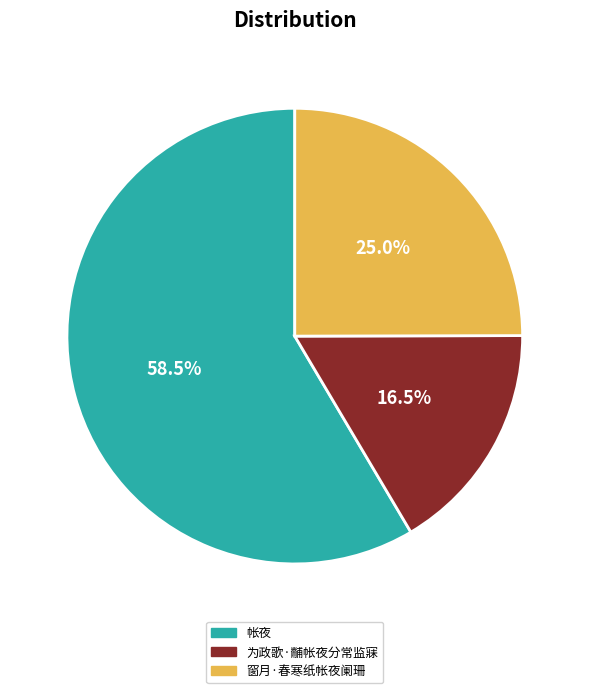

What portion of the pie excludes 为政歌·黼帐夜分常监寐?

83.5%